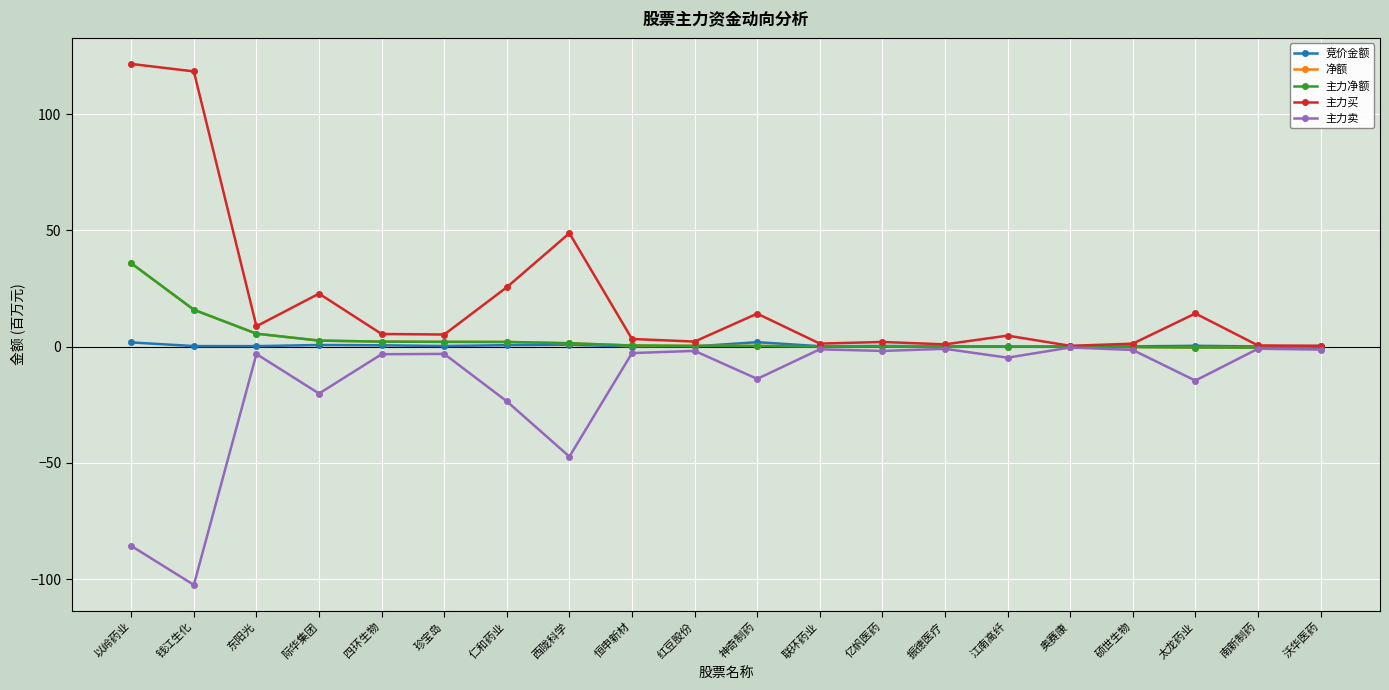

Does the chart have visible grid lines?

Yes